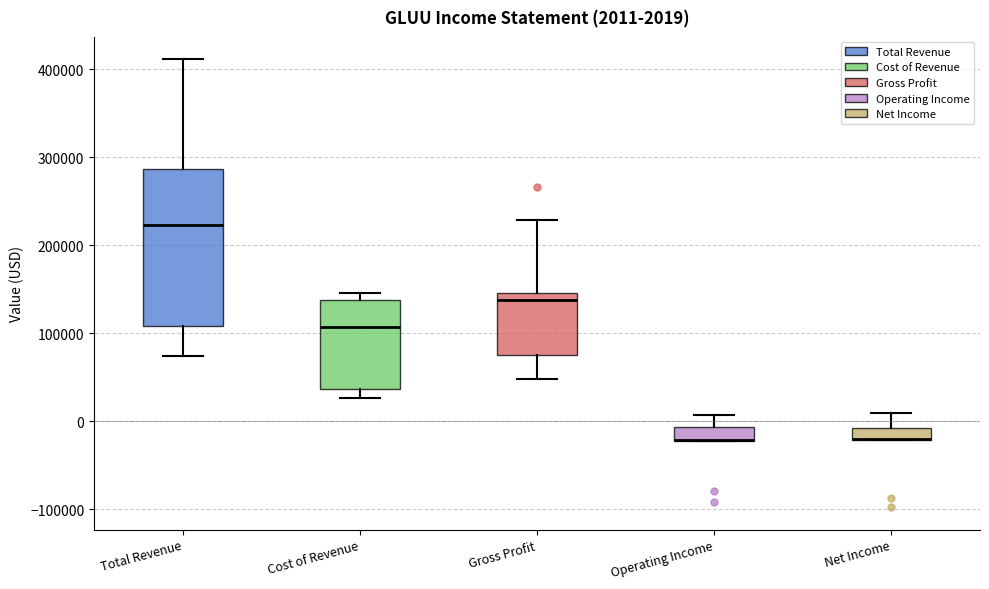

Which box is the tallest, from its lower edge to its upper edge?

Total Revenue